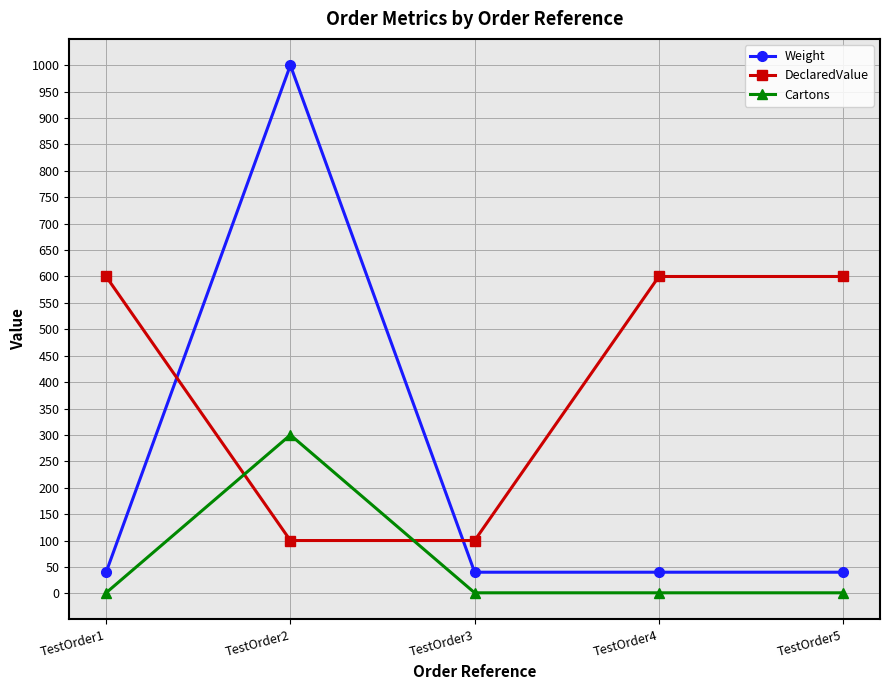

List the series in order of their peak value, highest first.

Weight, DeclaredValue, Cartons